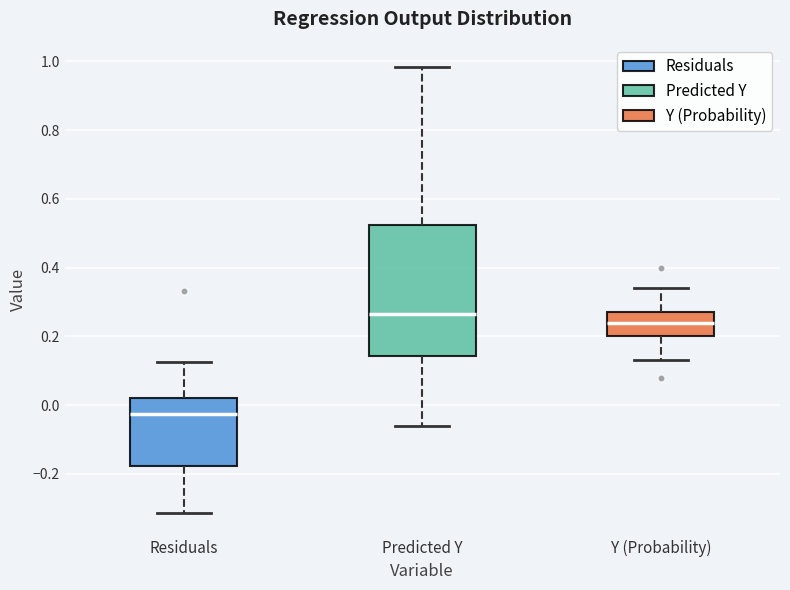

Which box has the lowest median line?

Residuals